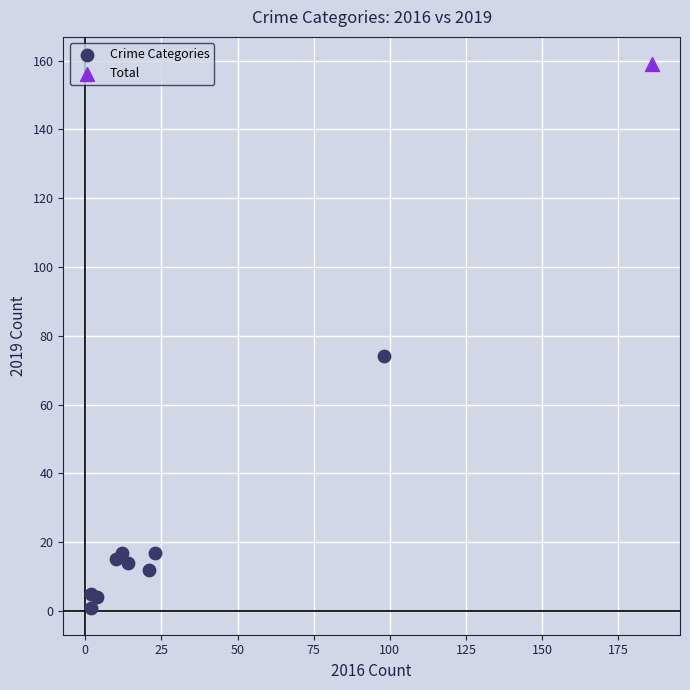

What are all the series names shown in the legend?

Crime Categories, Total